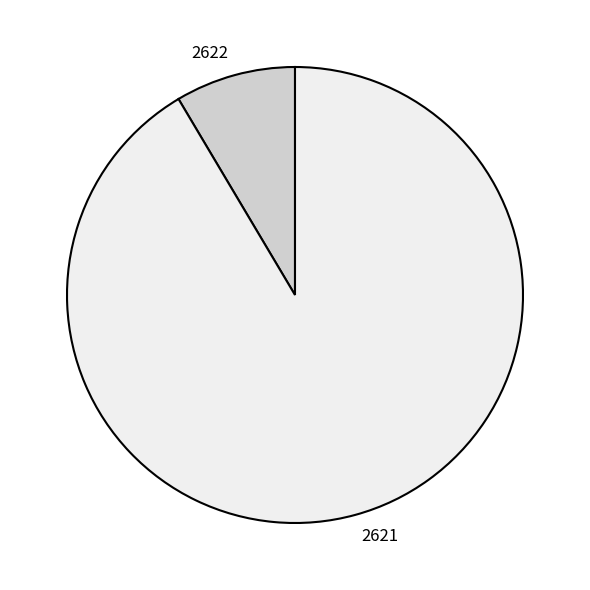

What is the majority slice?

2621